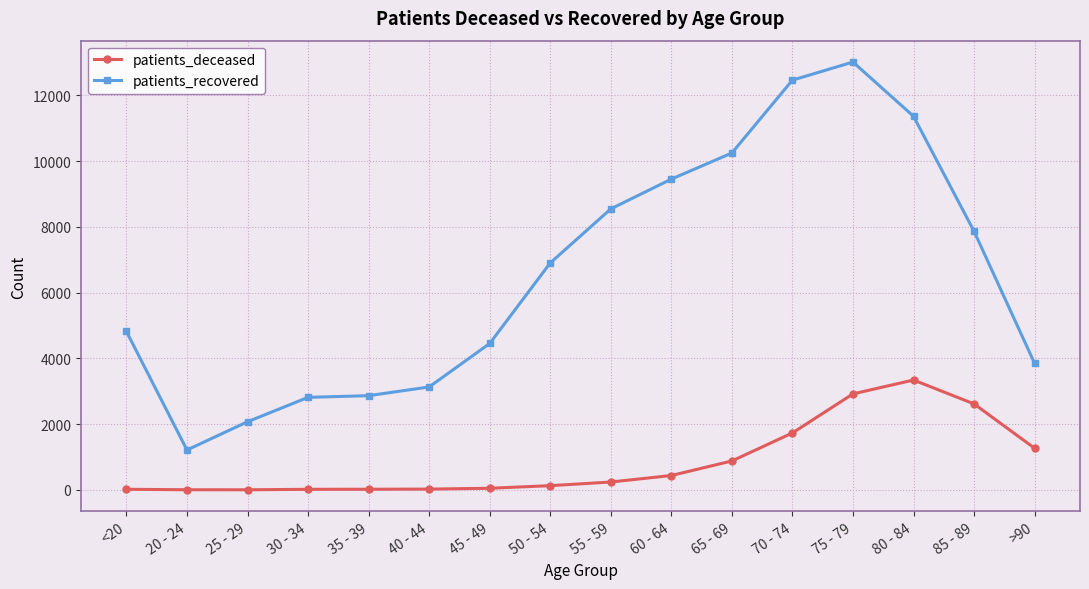

What is the difference between the second highest and second lowest values in the patients_deceased series?

2915